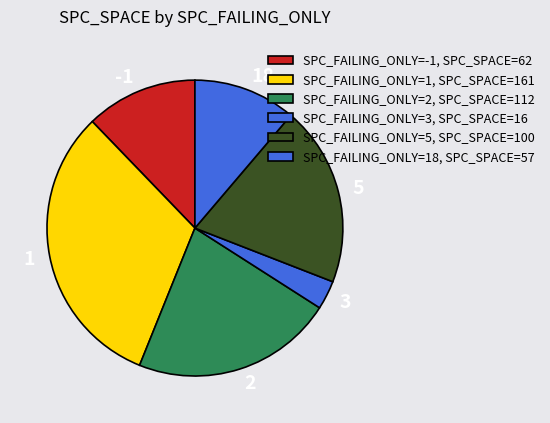

Between 3 and 5, which is larger?

5